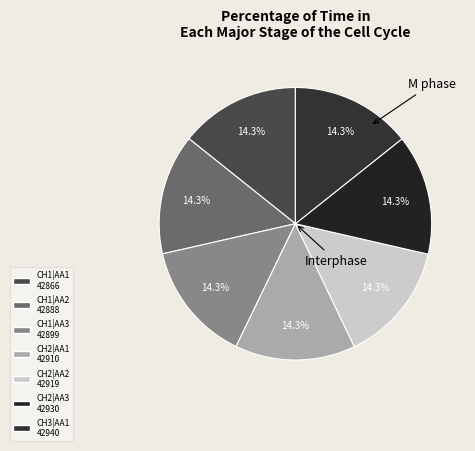

How many segments does this pie chart have?

7